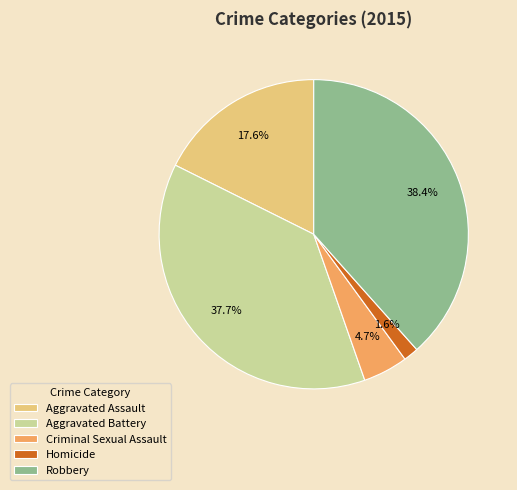

To the nearest percent, what is the difference between the Robbery and Criminal Sexual Assault slice percentages?

34%